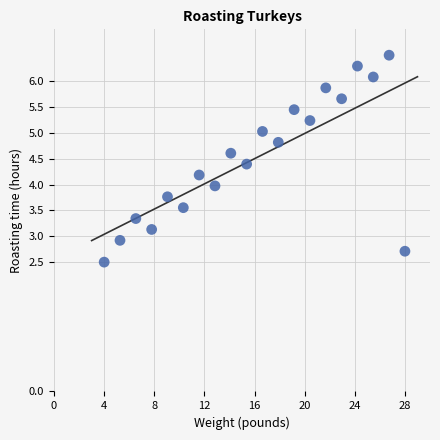

What is the range of Y values (max minus min)?

4.0